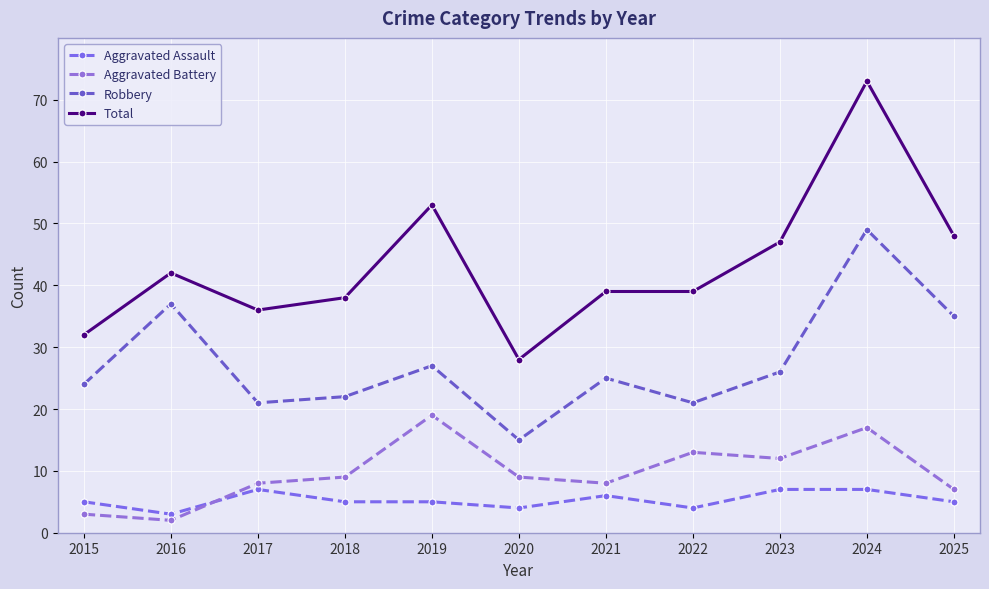

What is the sum of all Aggravated Assault values?

58